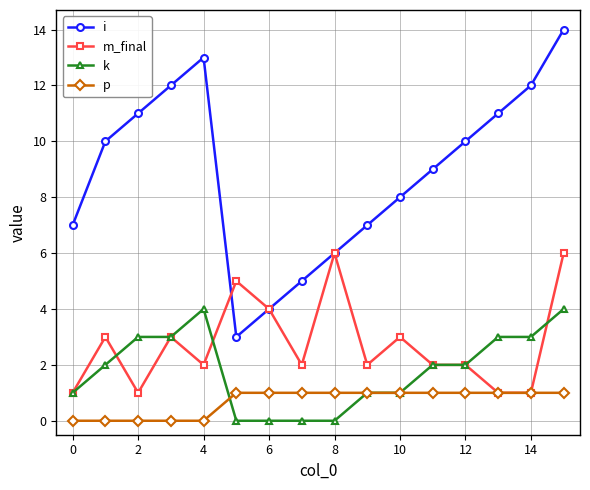

What are all the series names shown in the legend?

i, m_final, k, p